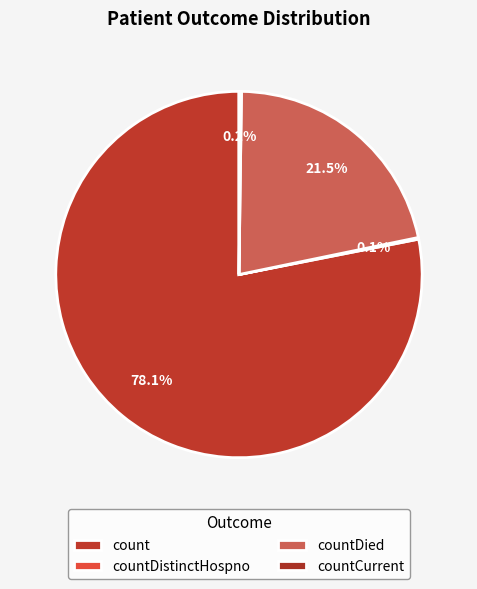

Which category has the biggest portion of the pie?

count